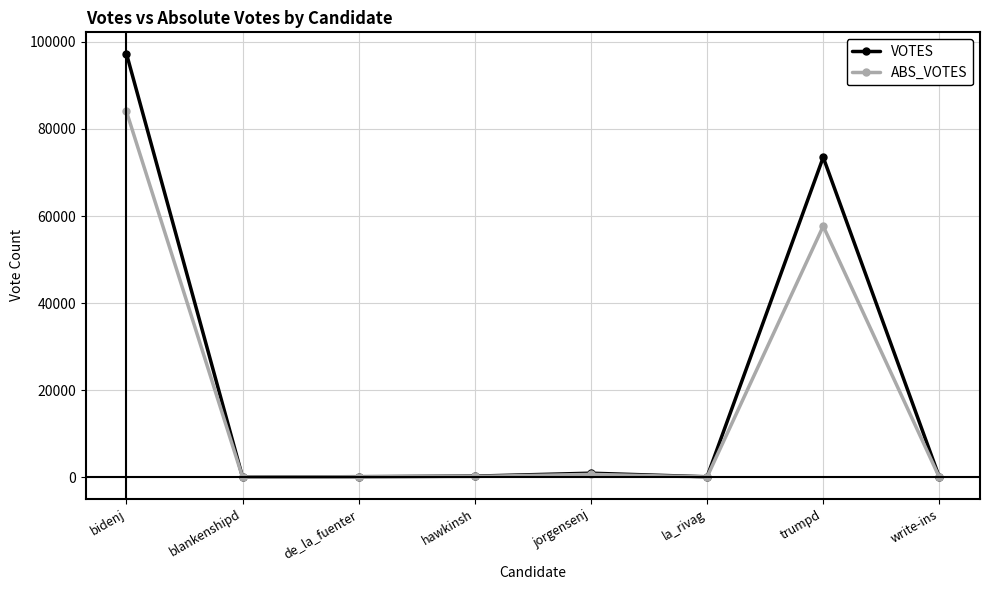

At bidenj, list the series in order from smallest to largest.

ABS_VOTES, VOTES